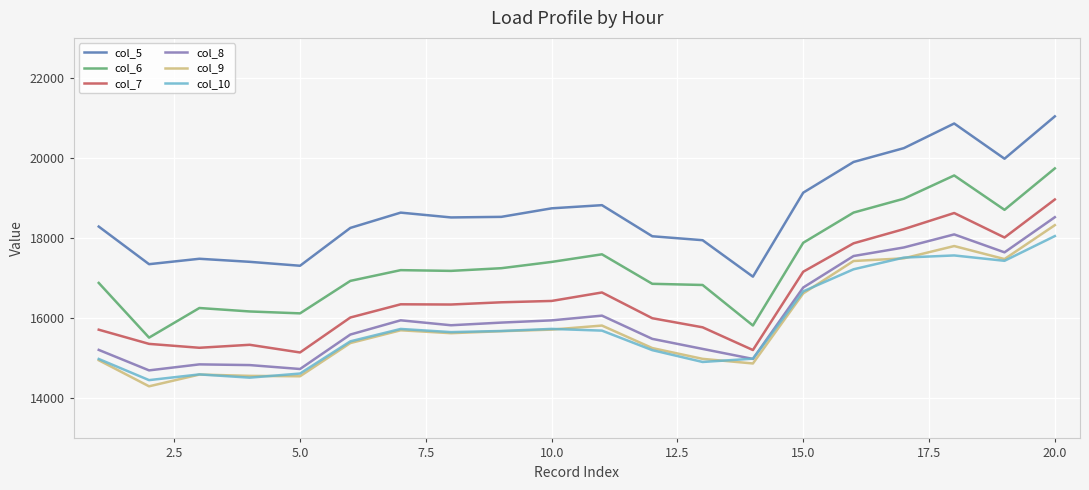

Which series has the largest total across all categories?

col_5